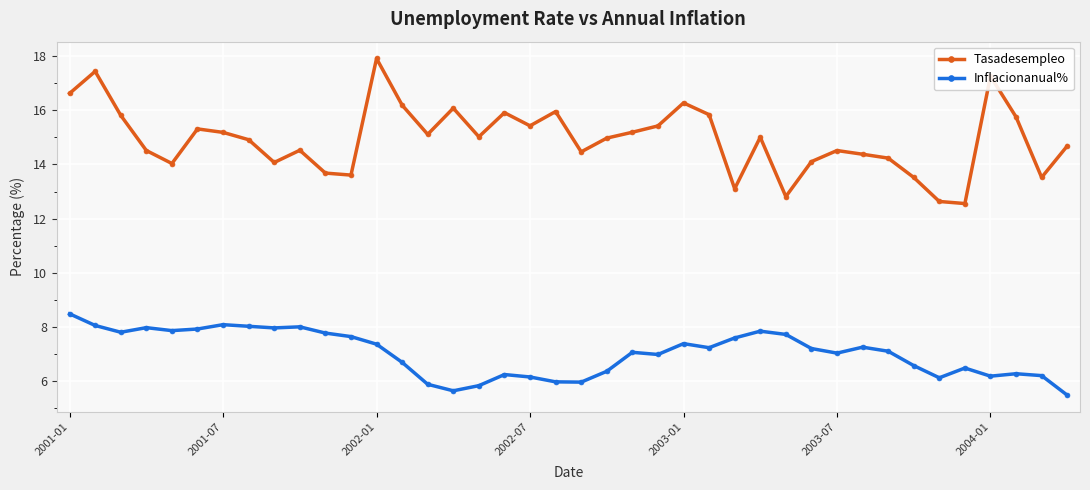

True or false: Tasadesempleo and Inflacionanual% intersect in this chart.

False